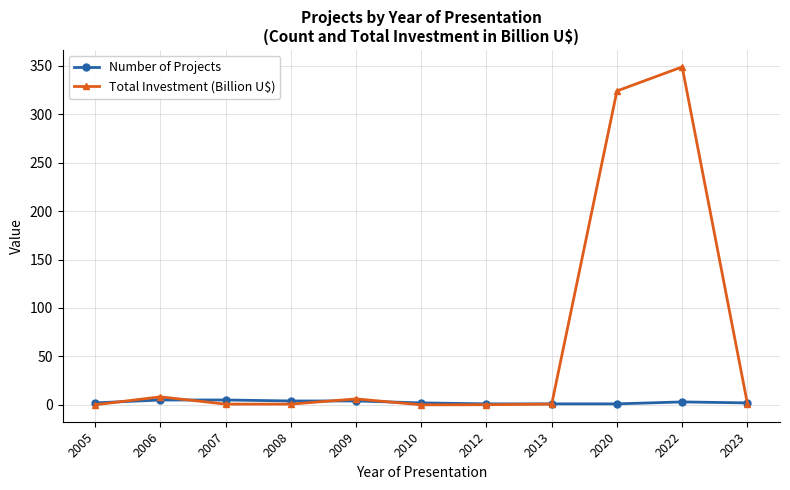

The value of Number of Projects at 2022 is 3.0. True or false?

True